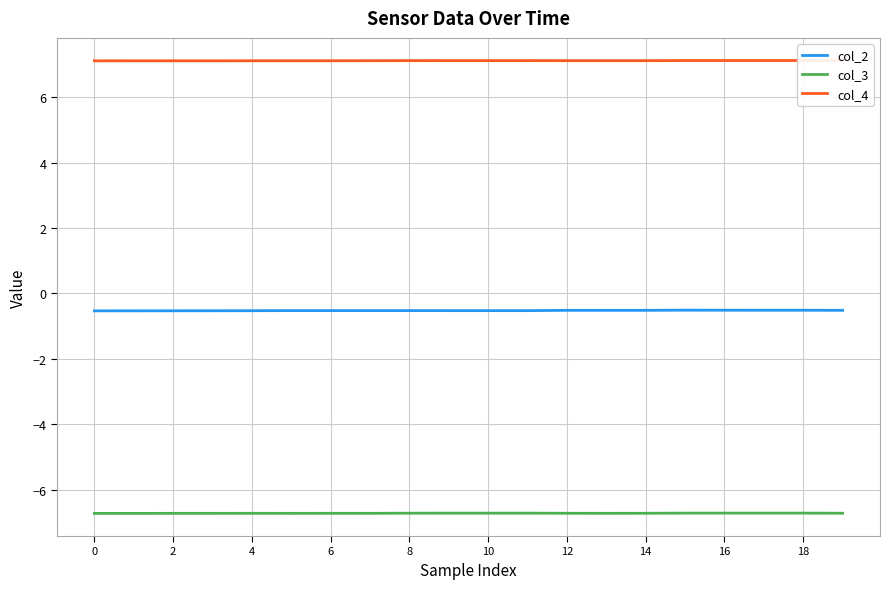

What is the minimum value for col_3?

-6.7